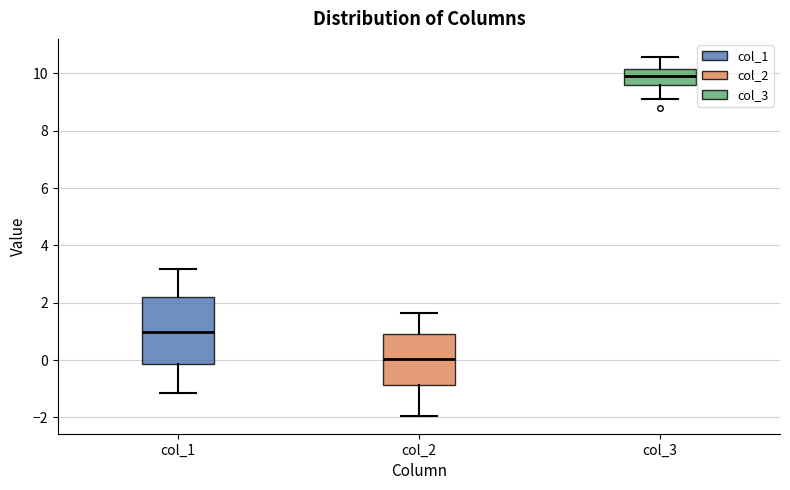

Reading left to right, transcribe this box plot: for each box, give where its median line is, the range the box spans, and where its two whiskers end, as read against the y-axis. The values are not printed on the chart, so give them approximately, as read against the axis.

col_1: median 1.0, box -0.2 to 2.2, whiskers -1.2 to 3.2
col_2: median 0.0, box -0.8 to 1.0, whiskers -2.0 to 1.6
col_3: median 10.0, box 9.6 to 10.2, whiskers 9.0 to 10.6